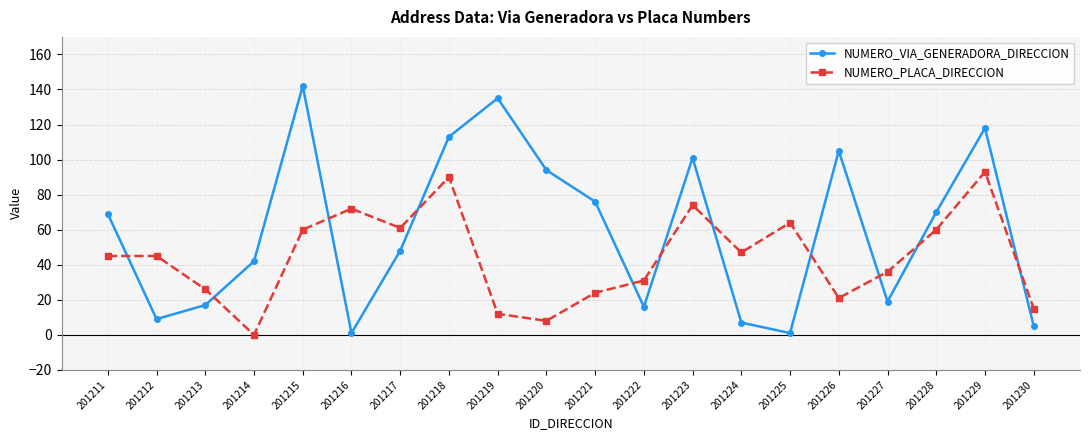

List the series in order of their overall mean, lowest first.

NUMERO_PLACA_DIRECCION, NUMERO_VIA_GENERADORA_DIRECCION